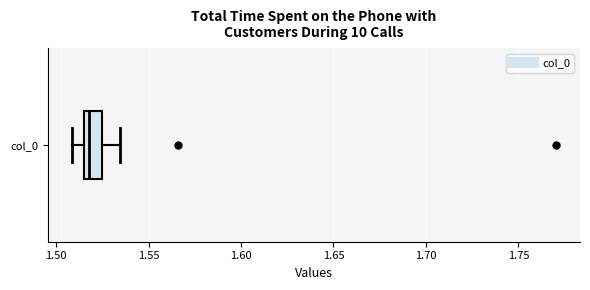

Transcribe this box plot: give where the median line is, the range the box spans, and where the two whiskers end, as read against the x-axis. The values are not printed on the chart, so give them approximately, as read against the axis.

median 1.520, box 1.515 to 1.525, whiskers 1.510 to 1.535